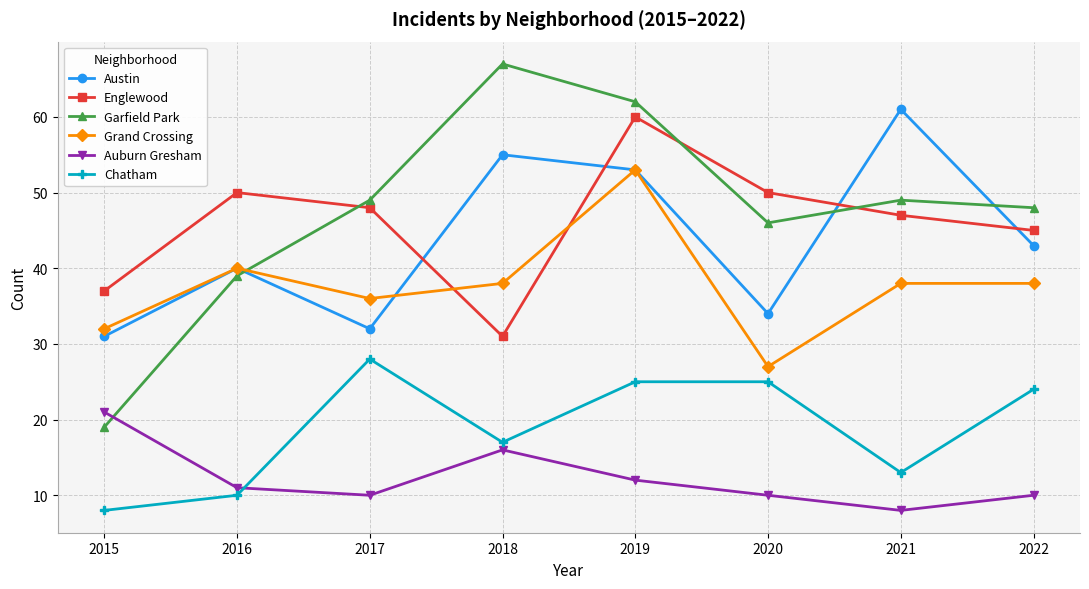

At which label is Chatham closest to 18?

2018